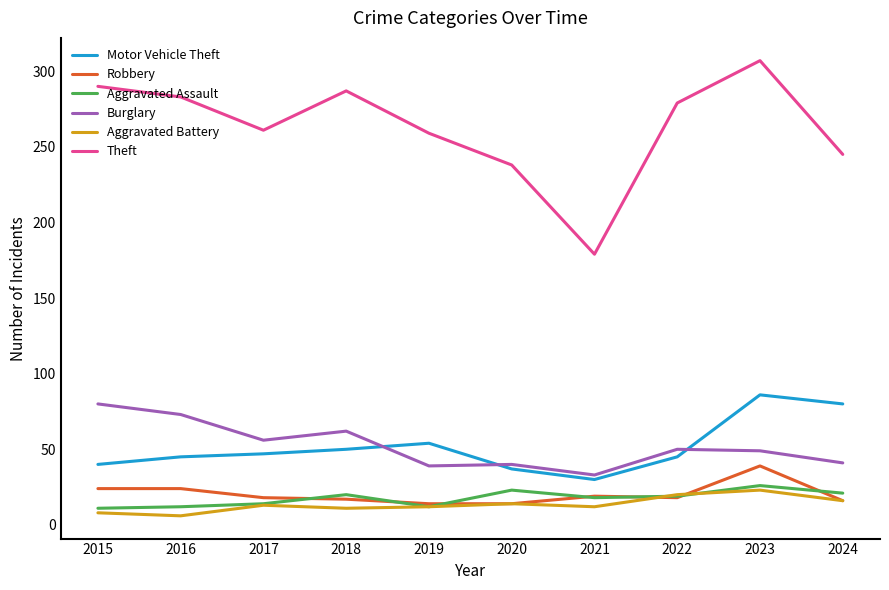

At which category is the sum across all series the highest?

2023